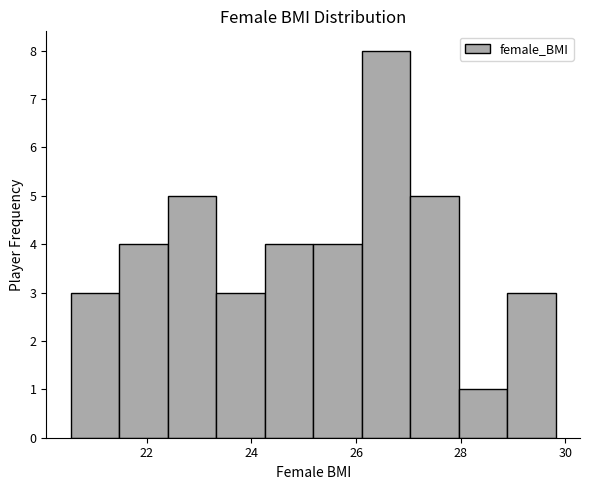

Which range on the x-axis has the tallest bar?

26.2 to 27.0